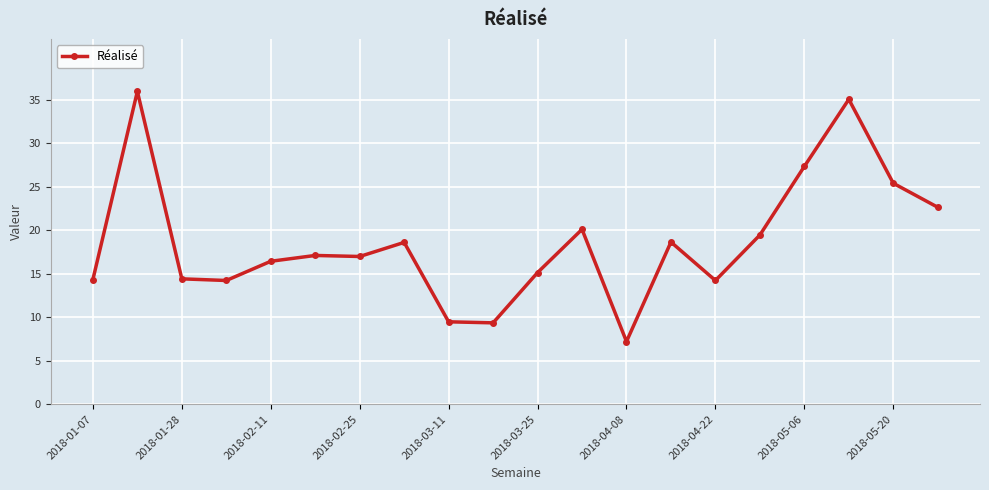

Count the number of data series in this chart.

1